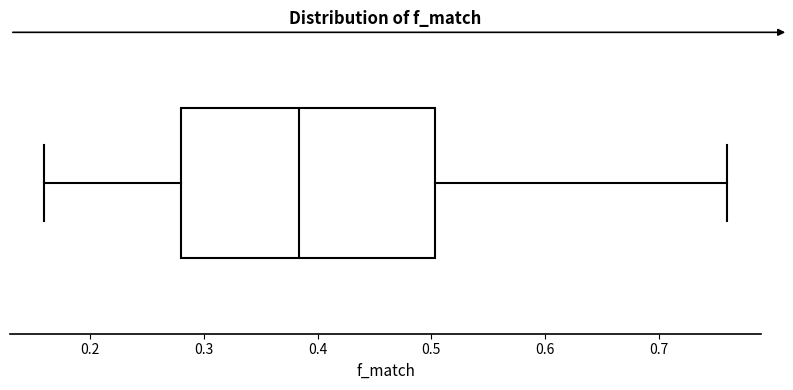

Where does the right whisker of the box end on the x-axis? The values are not printed on the chart, so give them approximately, as read against the axis.

0.76